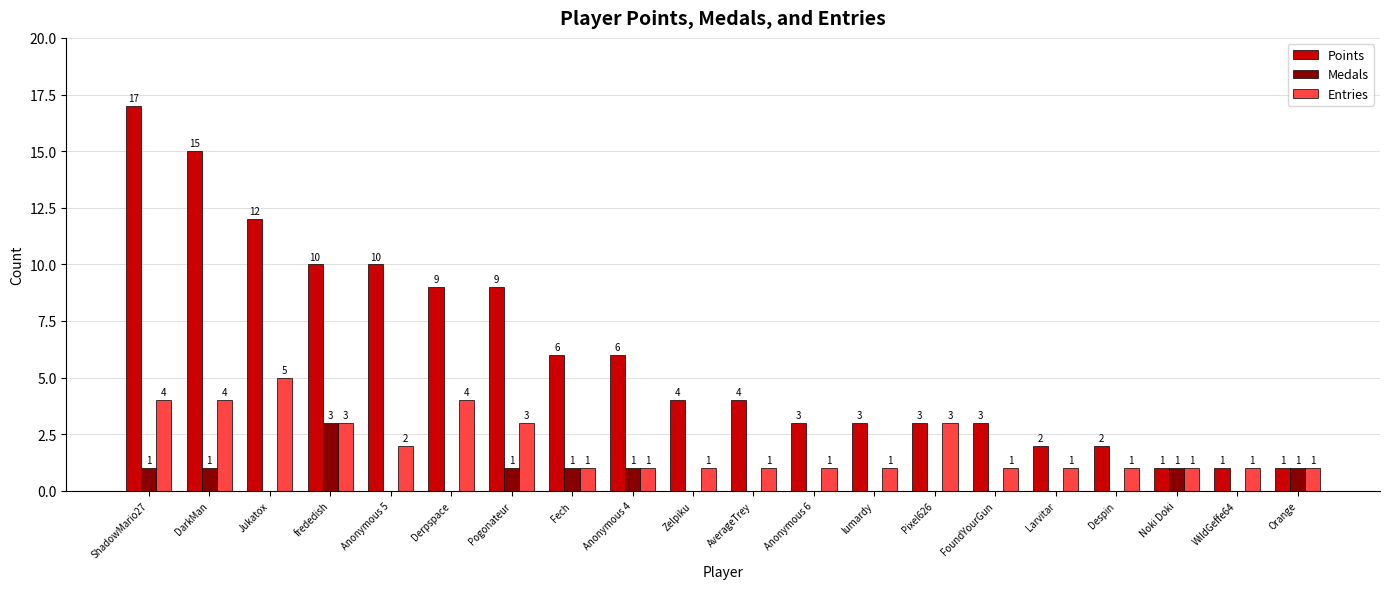

The Points series shows 8 at Anonymous 4. True or false?

False